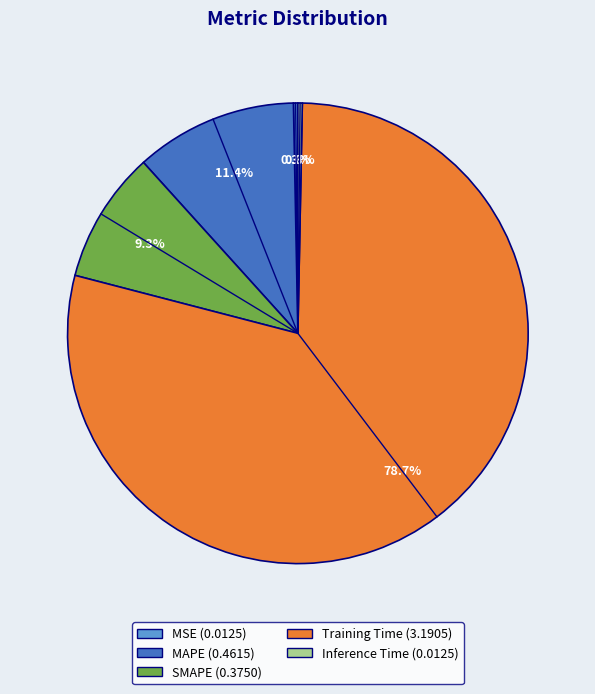

What percentage is the SMAPE slice, to the nearest percent?

9%